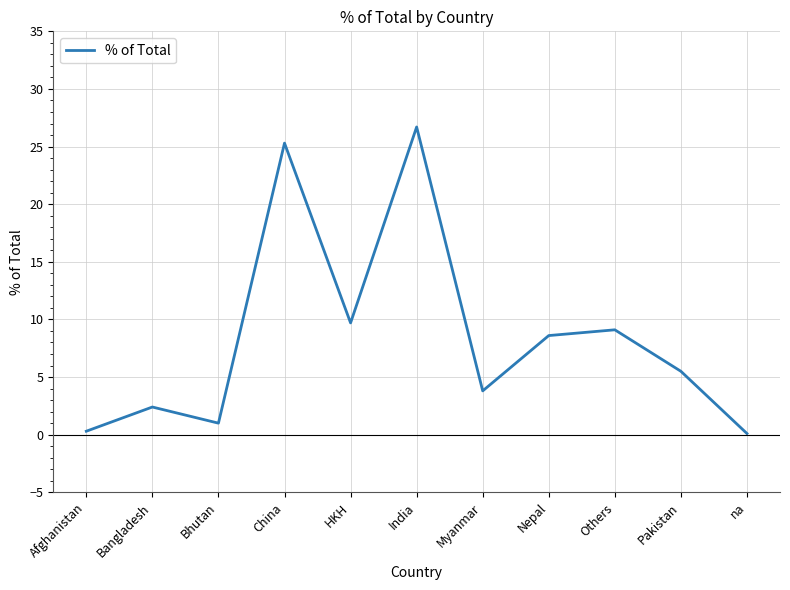

How many interior local valleys (lower than both neighbors) does the data have?

3